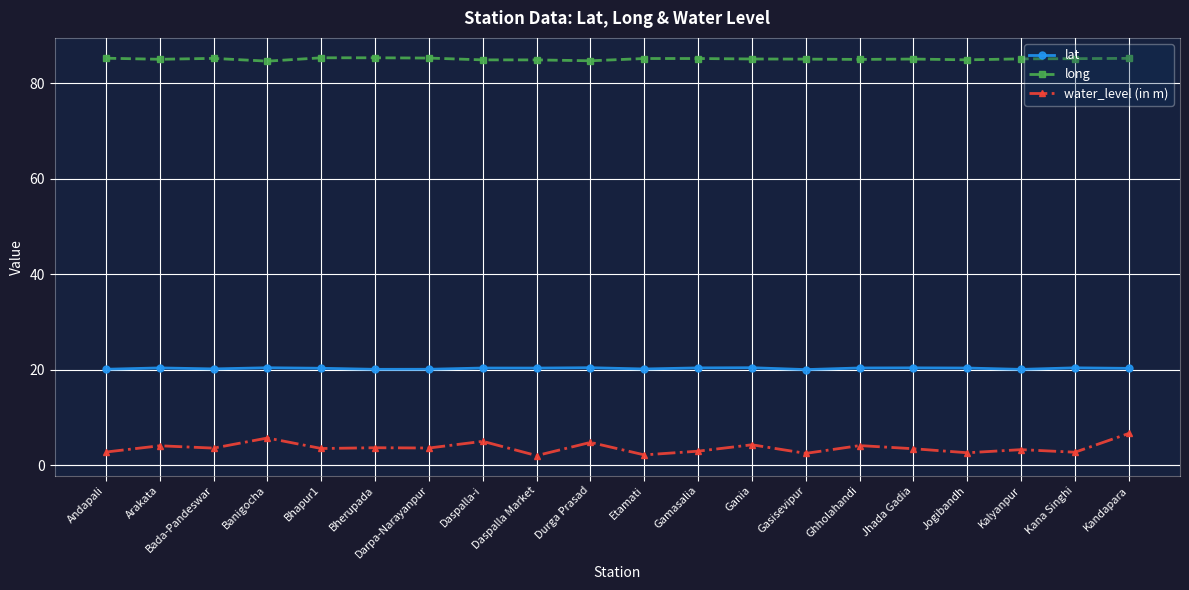

Rank the series at Etamati from lowest to highest value.

water_level (in m), lat, long